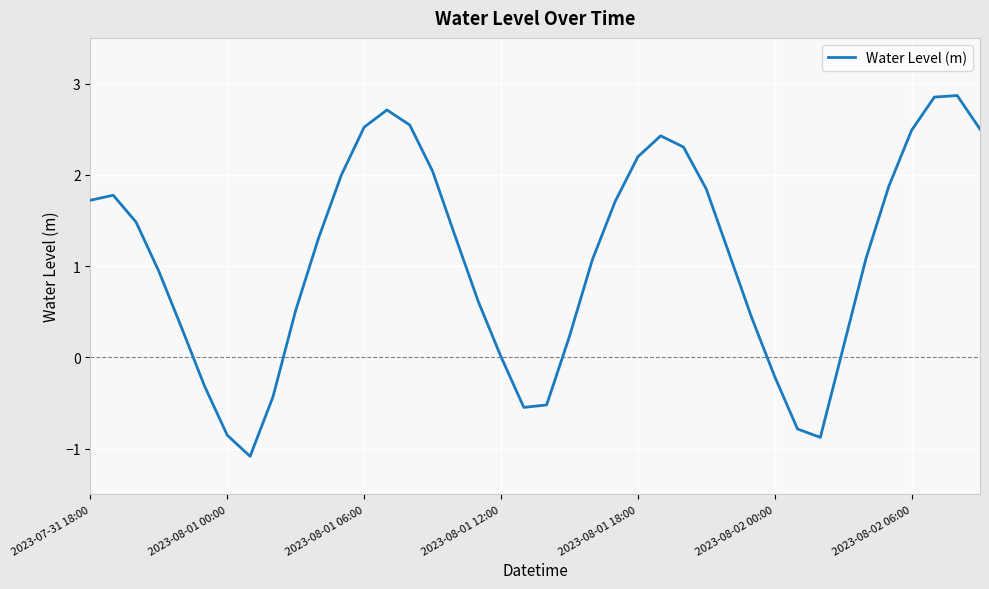

What is the difference between the maximum and minimum values?

4.0